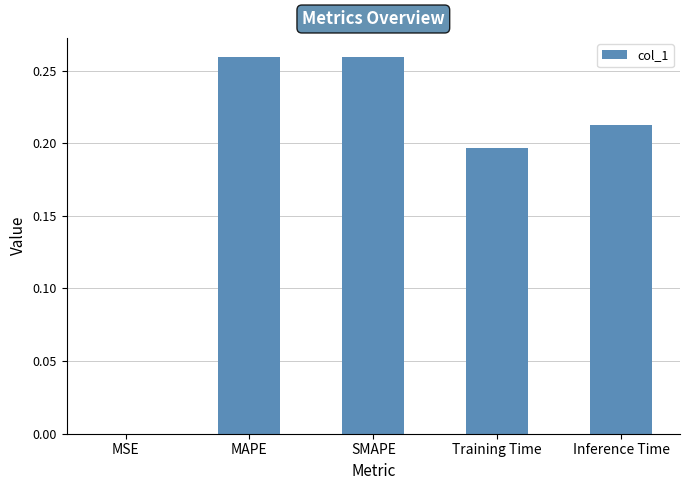

What is the sum of all values?

0.9